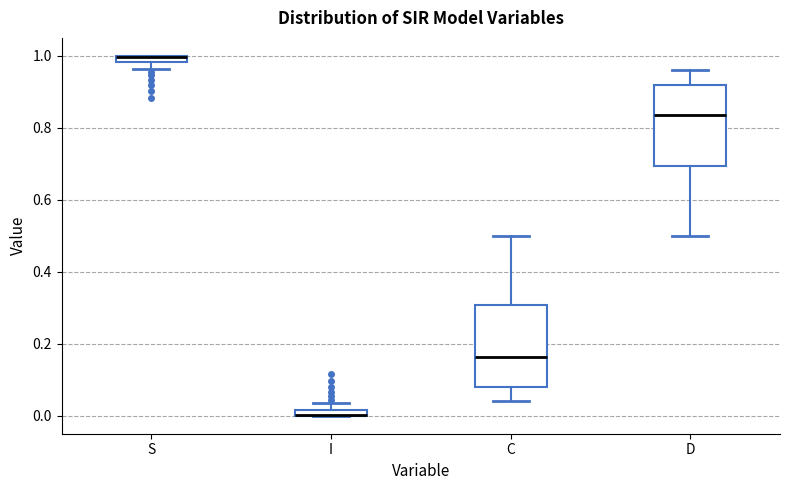

Where does the median line of the box for C sit on the y-axis? The values are not printed on the chart, so give them approximately, as read against the axis.

0.16